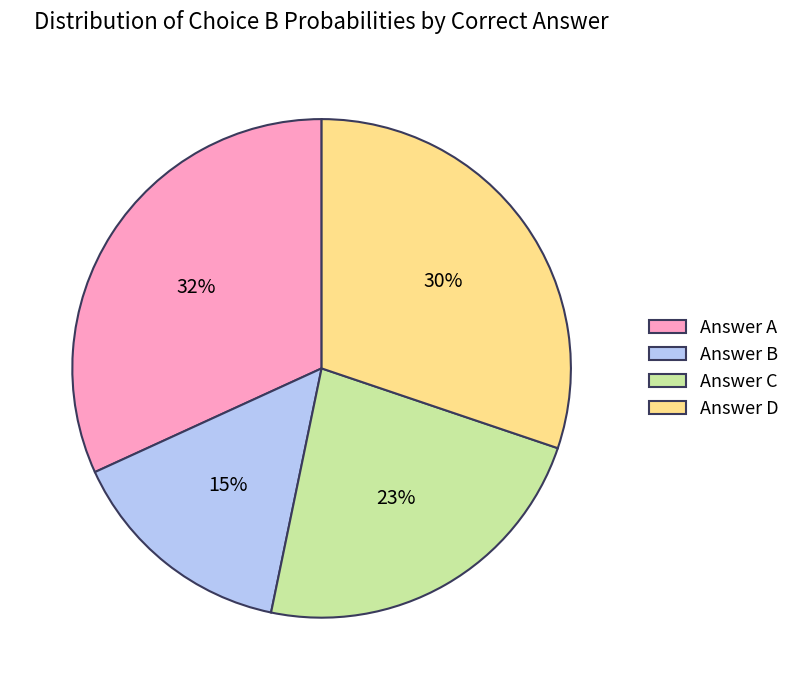

Which category has the smallest portion of the pie?

Answer B